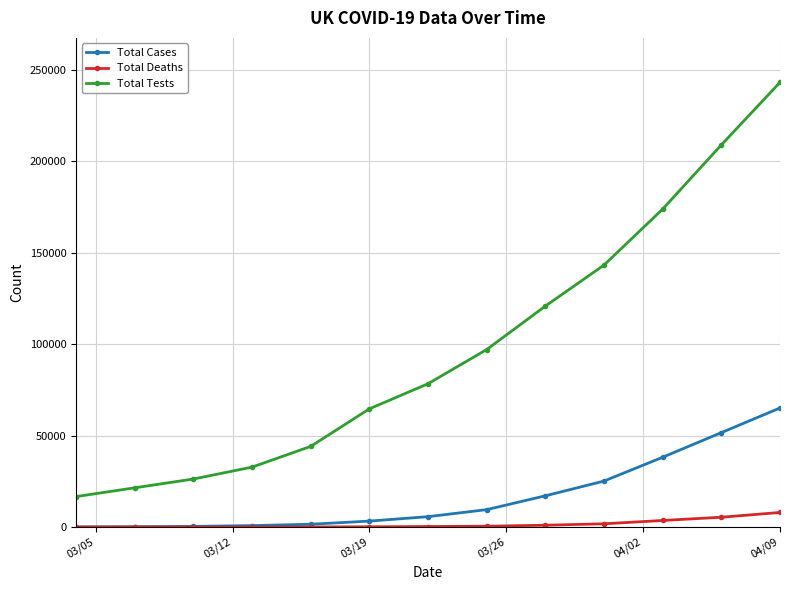

What is the average value of the Total Deaths series?

1594